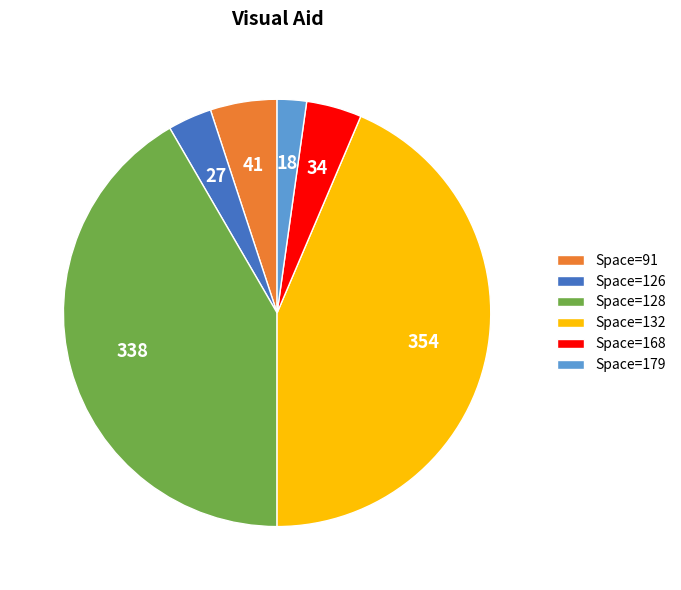

Rank the categories by value from lowest to highest.

Space=179, Space=126, Space=168, Space=91, Space=128, Space=132